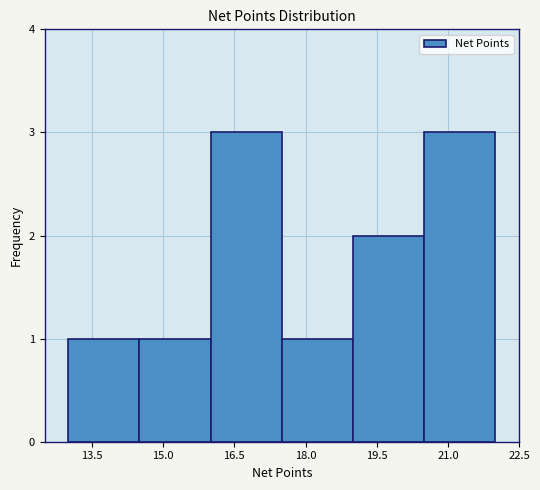

Reading left to right, list every bar in this chart as the range it spans on the x-axis followed by its height. Neither the bar edges nor the heights are printed on the chart, so give them approximately, as read against the axes.

13.0 to 14.5: 1
14.5 to 16.0: 1
16.0 to 17.5: 3
17.5 to 19.0: 1
19.0 to 20.5: 2
20.5 to 22.0: 3